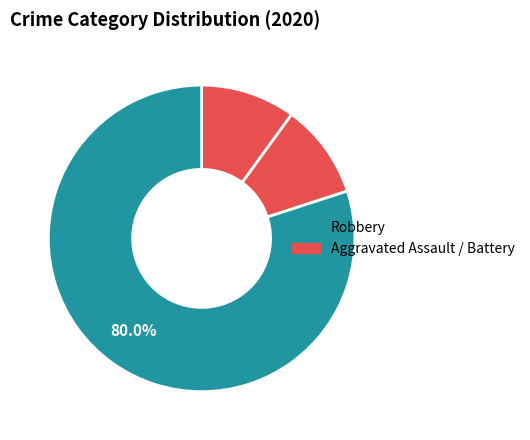

Count the number of slices in the pie.

3